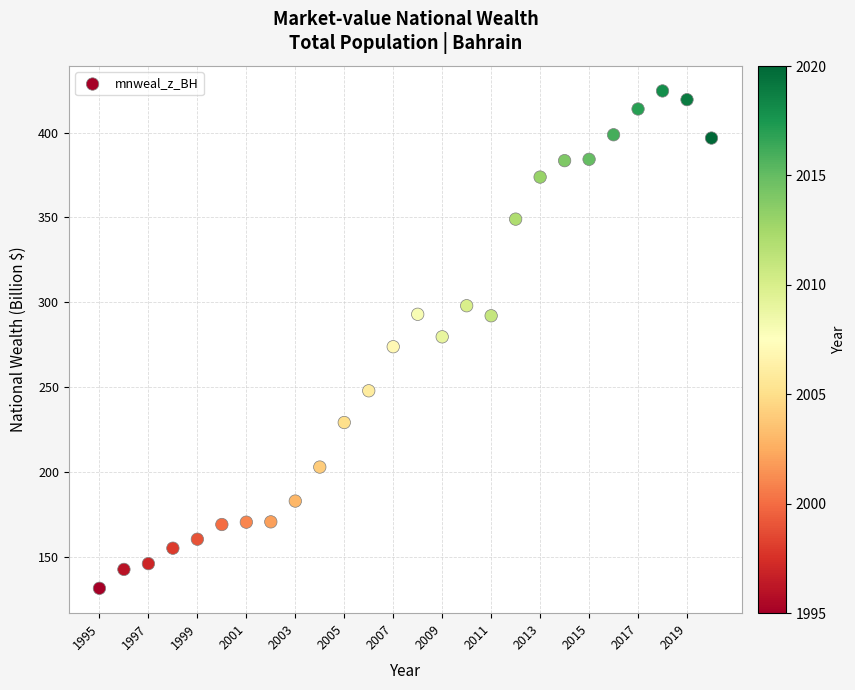

What is the range of Y values (max minus min)?

293.2